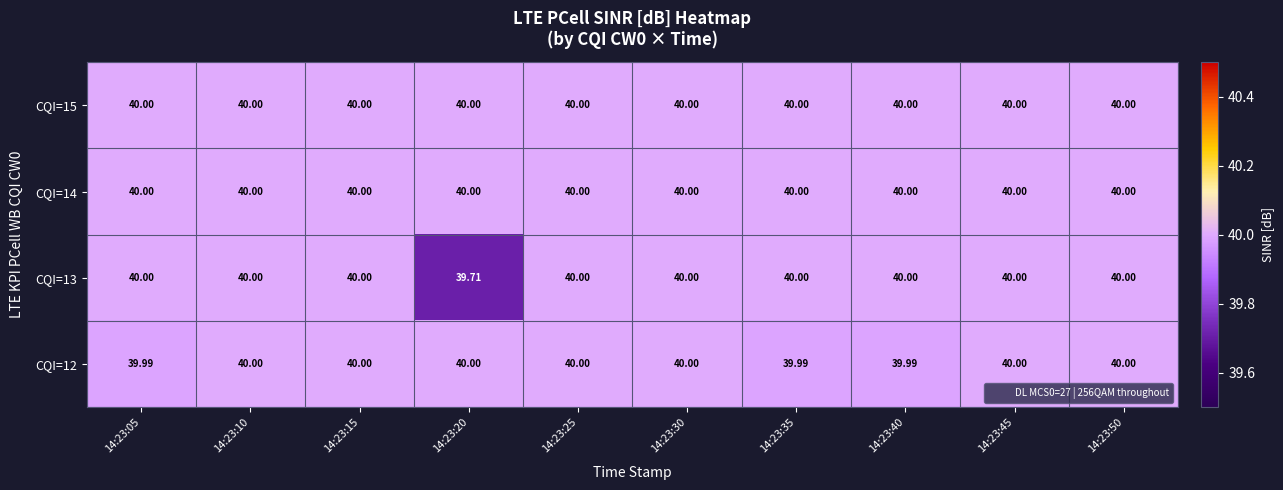

At 14:23:40, list the series in order from smallest to largest.

CQI=12, CQI=15, CQI=14, CQI=13